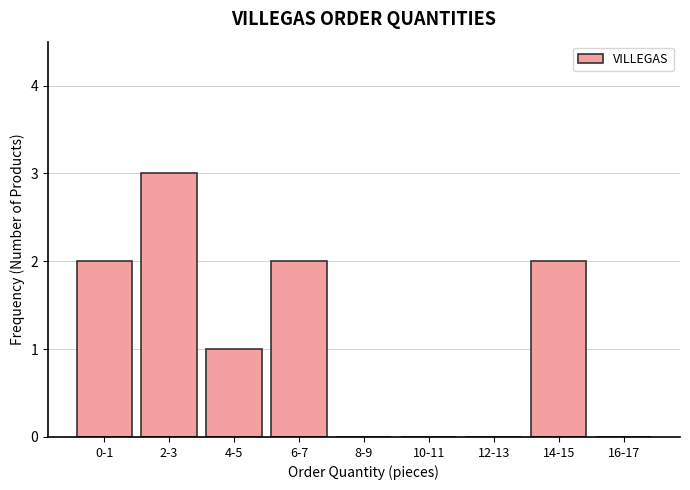

Reading left to right, extract all data points from this chart.

0-1=2	2-3=3	4-5=1	6-7=2	8-9=0	10-11=0	12-13=0	14-15=2	16-17=0